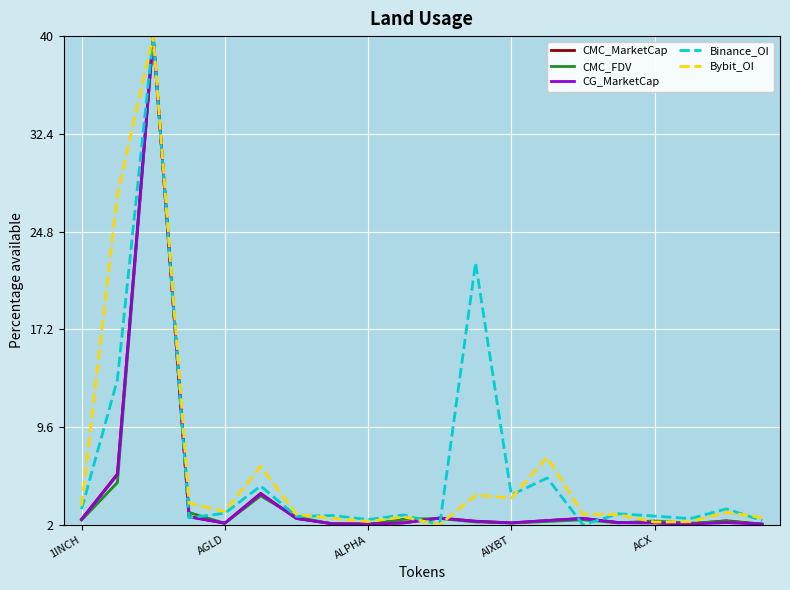

What is the greatest value displayed?

40.0